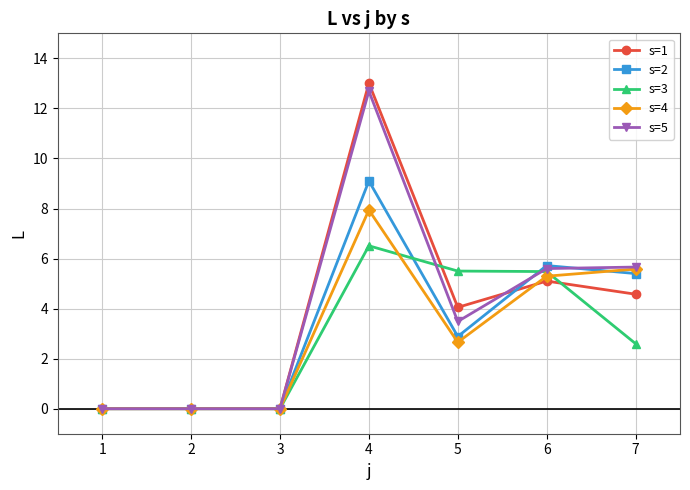

List the series in order of their peak value, lowest first.

s=3, s=4, s=2, s=5, s=1